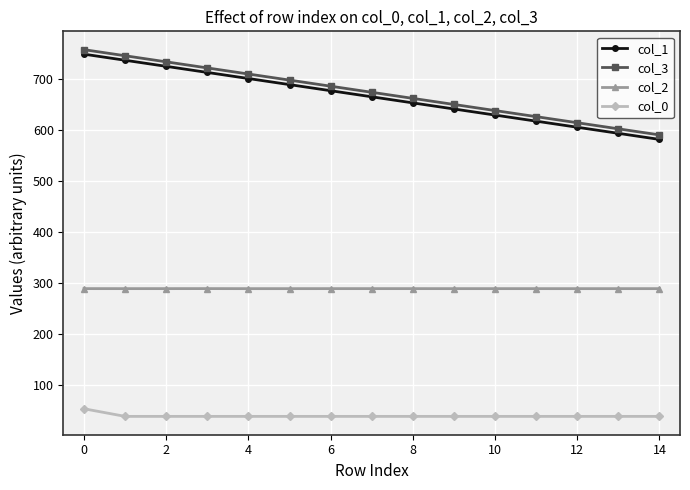

What is the lowest value of the col_2 series?

288.4